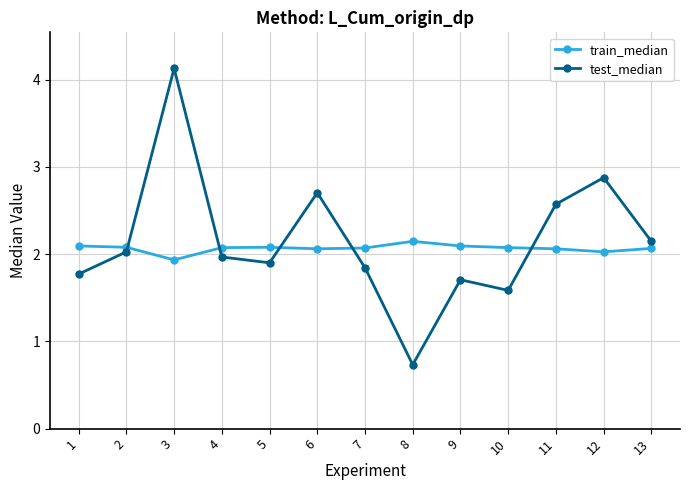

True or false: train_median and test_median cross at least once.

True